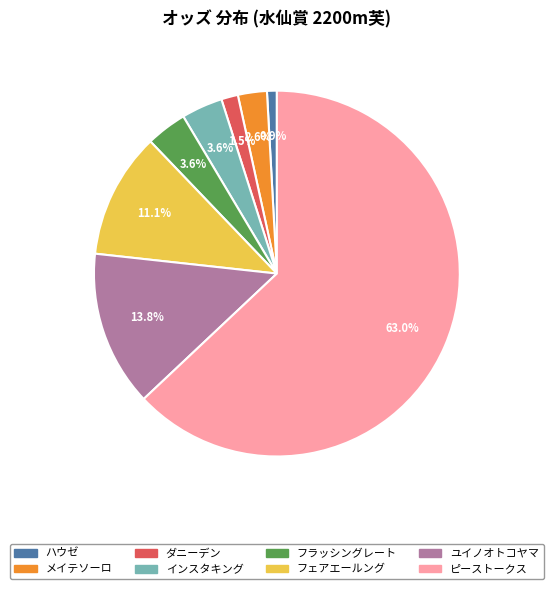

What portion of the pie excludes インスタキング?

96.4%